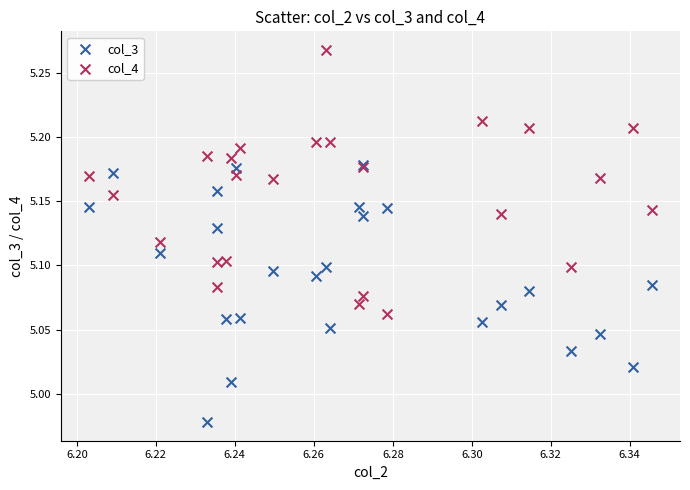

What are all the series names shown in the legend?

col_3, col_4